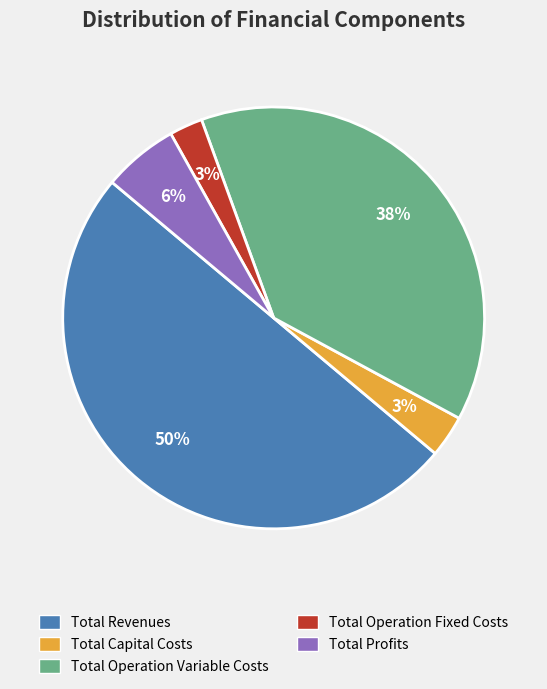

True or false: Total Operation Variable Costs accounts for 38% of the total.

True